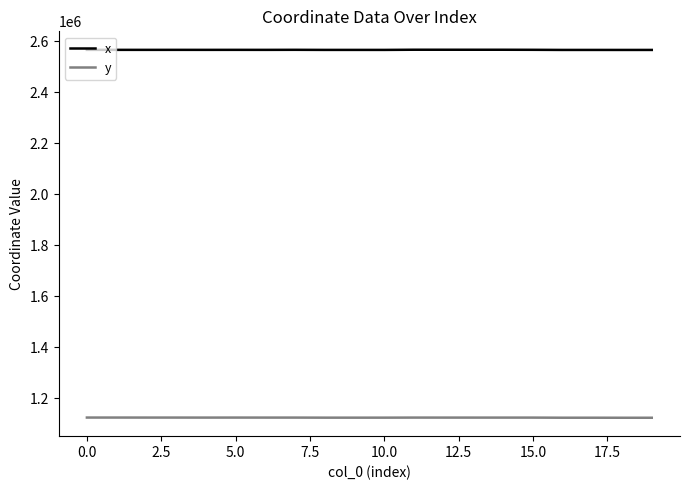

Rank the series by their maximum value, from lowest to highest.

y, x